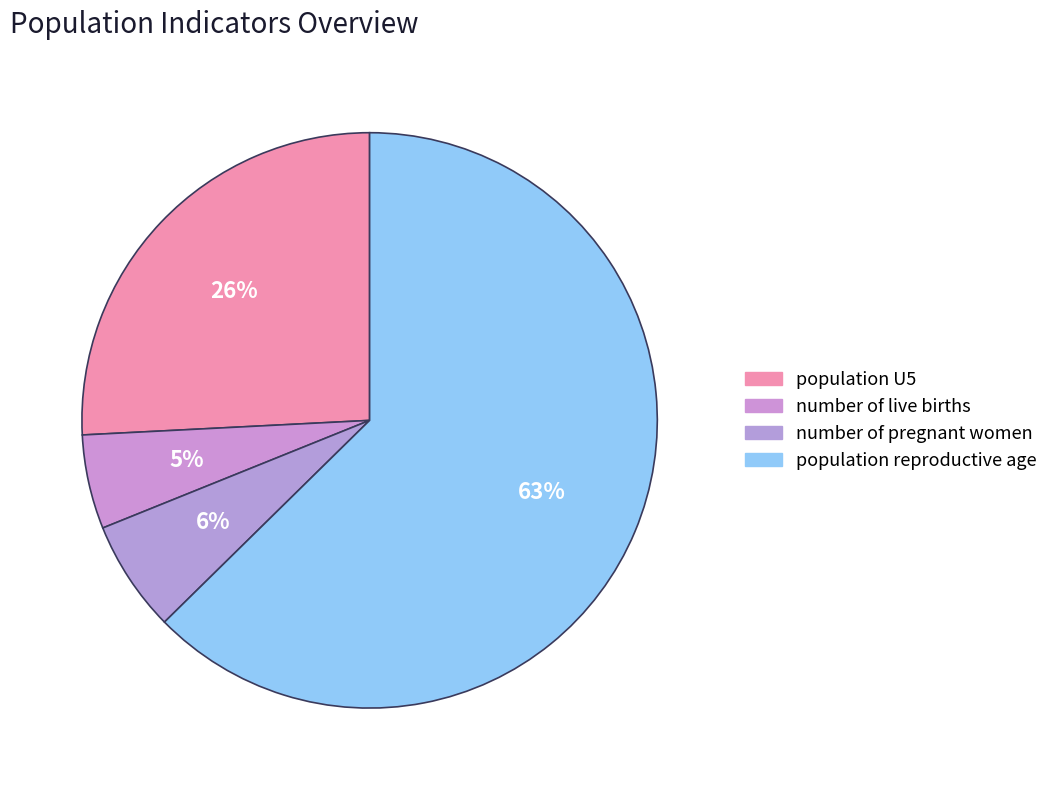

Which slice is the smallest?

number of live births